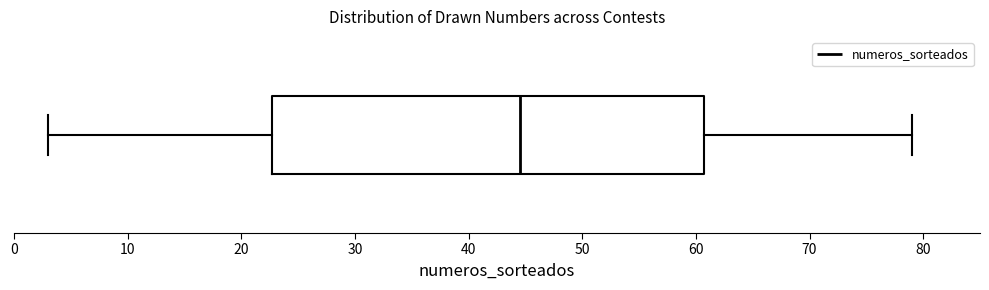

Where does the right whisker of the box end on the x-axis? The values are not printed on the chart, so give them approximately, as read against the axis.

79